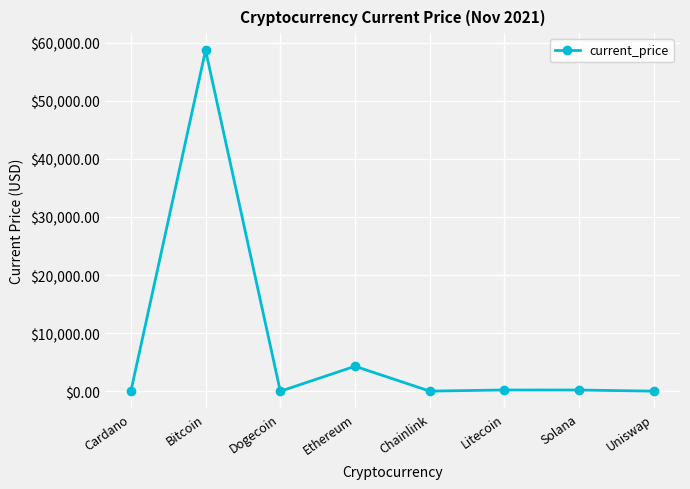

Between Bitcoin and Cardano, which is larger?

Bitcoin